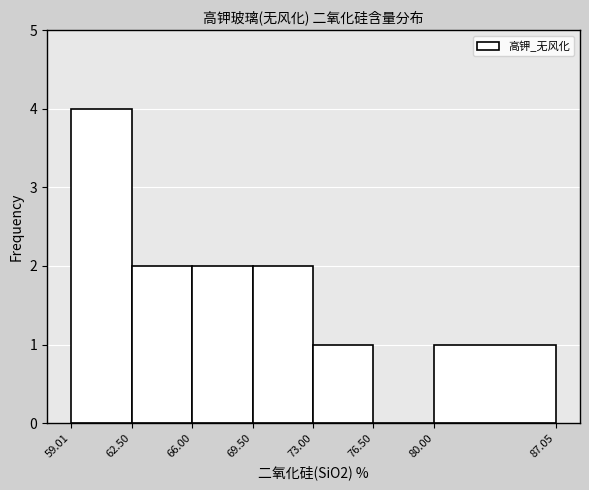

Reading left to right, list every bar in this chart as the range it spans on the x-axis followed by its height. The values are not printed on the chart, so give them approximately, as read against the axis.

59.01 to 62.50: 4
62.50 to 66.00: 2
66.00 to 69.50: 2
69.50 to 73.00: 2
73.00 to 76.50: 1
76.50 to 80.00: 0
80.00 to 87.05: 1